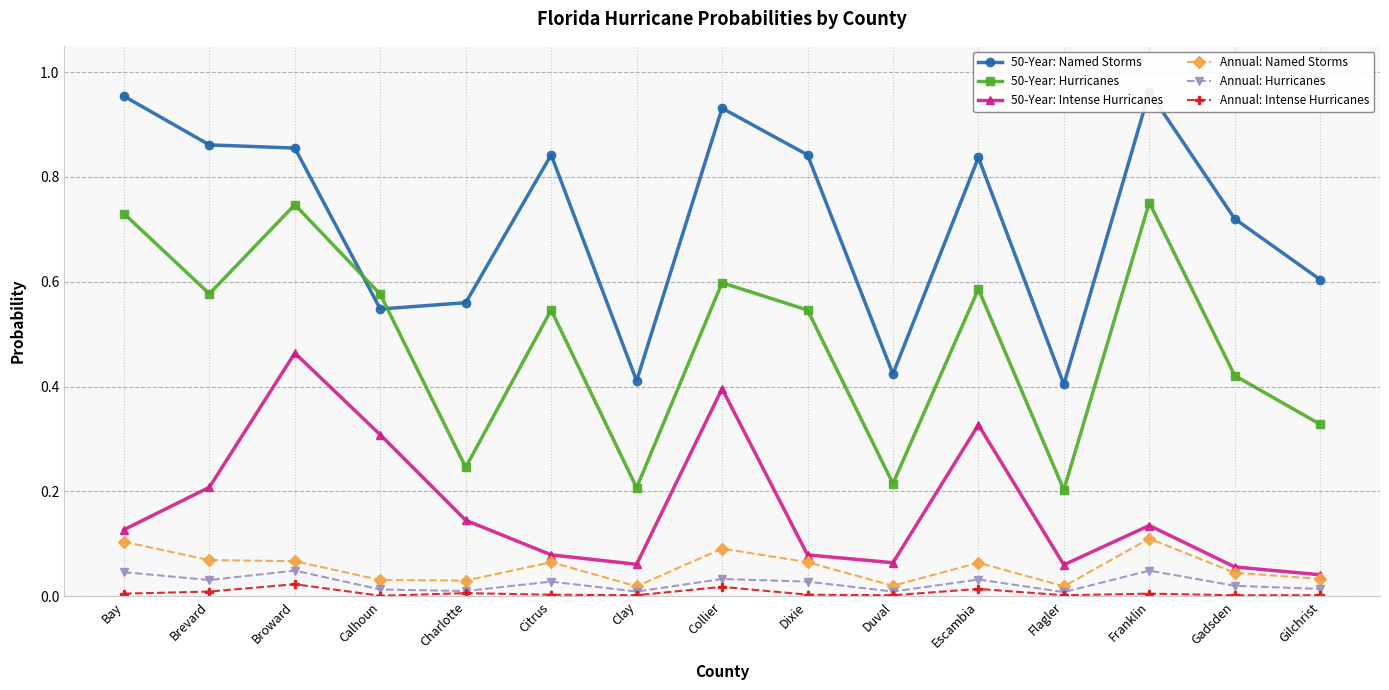

Does the chart have visible grid lines?

Yes